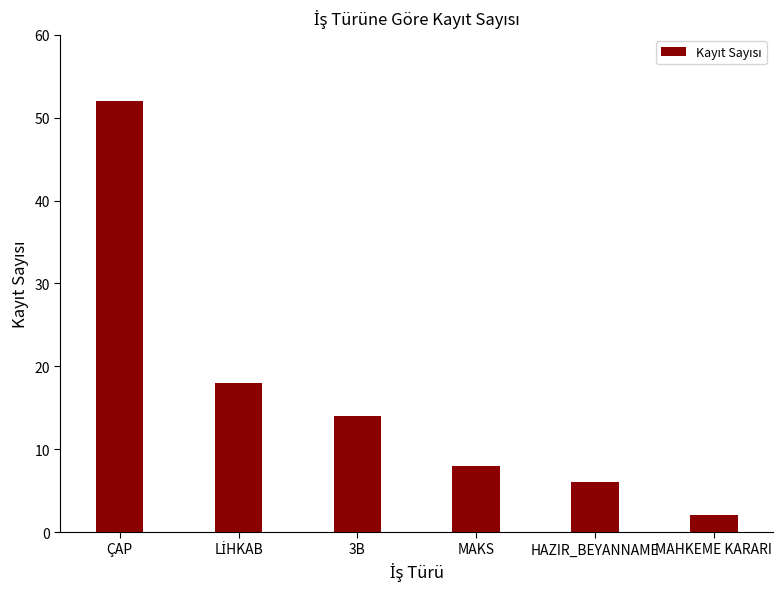

What is the value of the 3rd bar from the left?

14